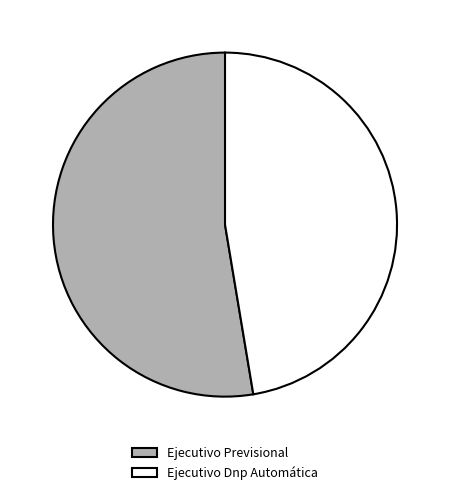

True or false: Ejecutivo Dnp Automática accounts for 55% of the total.

False